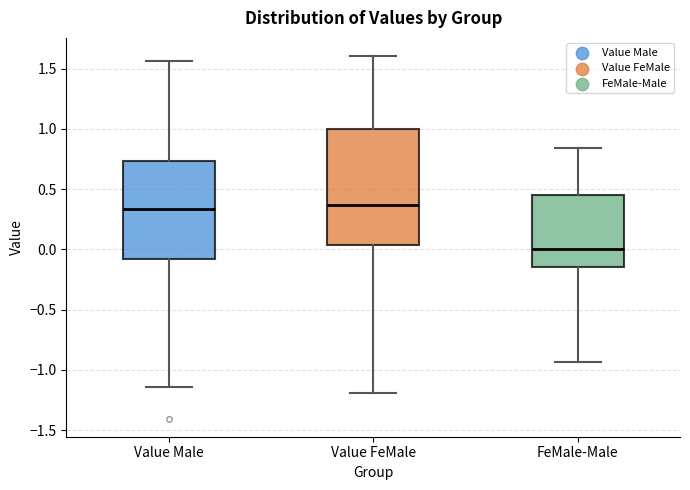

Reading left to right, transcribe this box plot: for each box, give where its median line is, the range the box spans, and where its two whiskers end, as read against the y-axis. The values are not printed on the chart, so give them approximately, as read against the axis.

Value Male: median 0.35, box -0.10 to 0.75, whiskers -1.15 to 1.55
Value FeMale: median 0.35, box 0.05 to 1.00, whiskers -1.20 to 1.60
FeMale-Male: median 0.00, box -0.15 to 0.45, whiskers -0.95 to 0.85